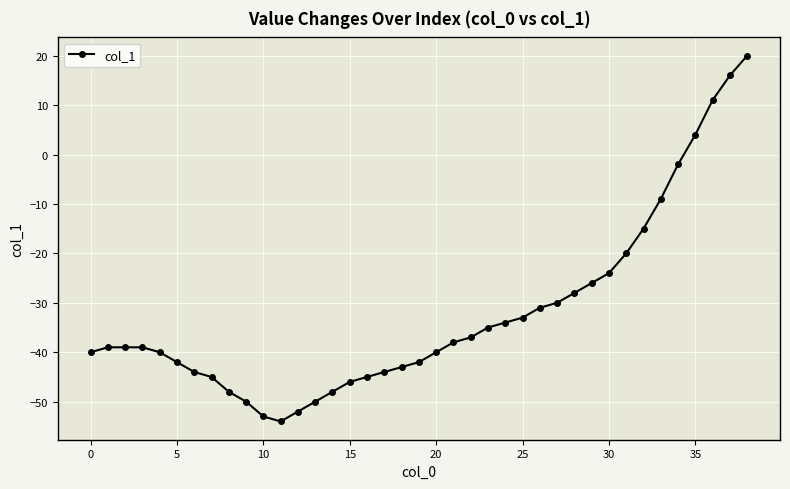

What is the difference between the maximum and minimum values?

74